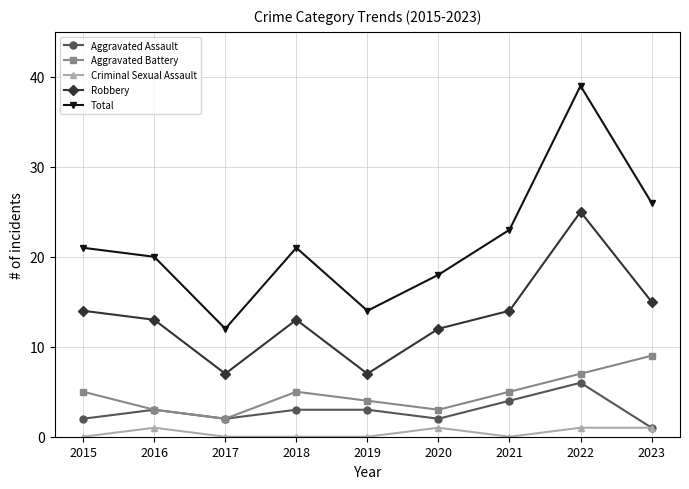

Between 2017 and 2020, which series saw the biggest shift?

Total